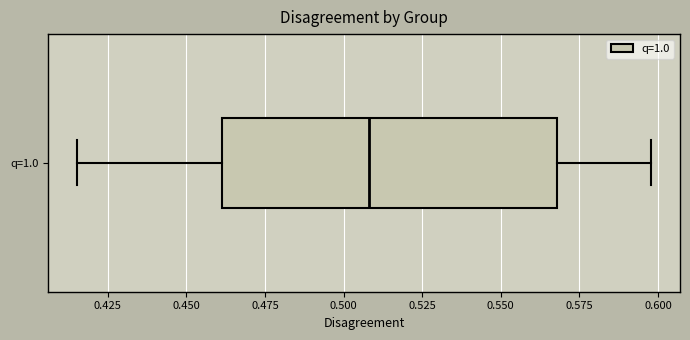

Read this box plot against the x-axis: the position of the median line, the range covered by the box, and the ends of both whiskers. The values are not printed on the chart, so give them approximately, as read against the axis.

median 0.510, box 0.460 to 0.570, whiskers 0.415 to 0.600